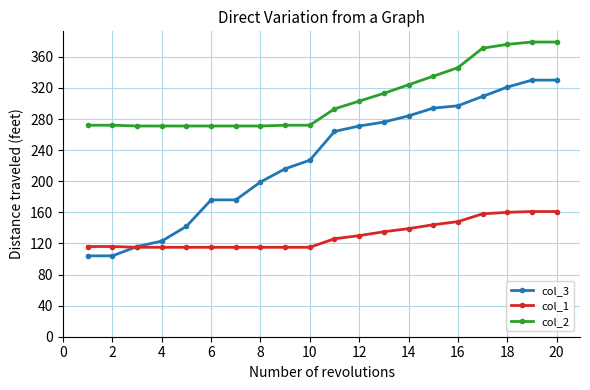

List the series in order of their overall mean, highest first.

col_2, col_3, col_1